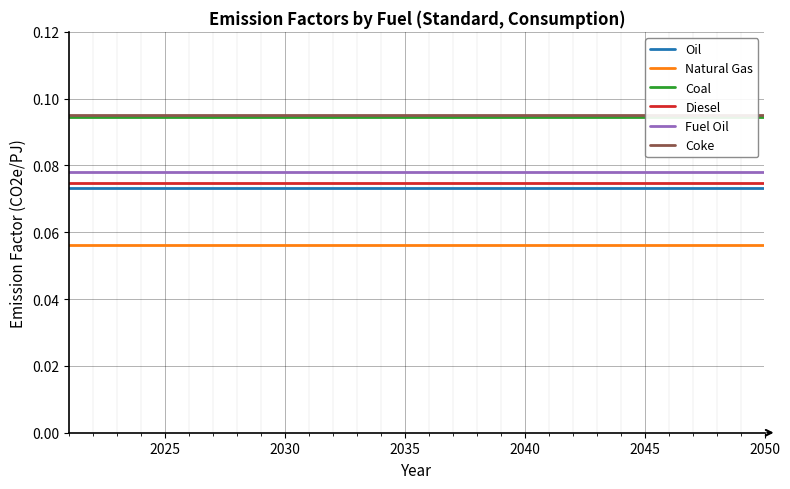

True or false: Natural Gas and Oil intersect in this chart.

False